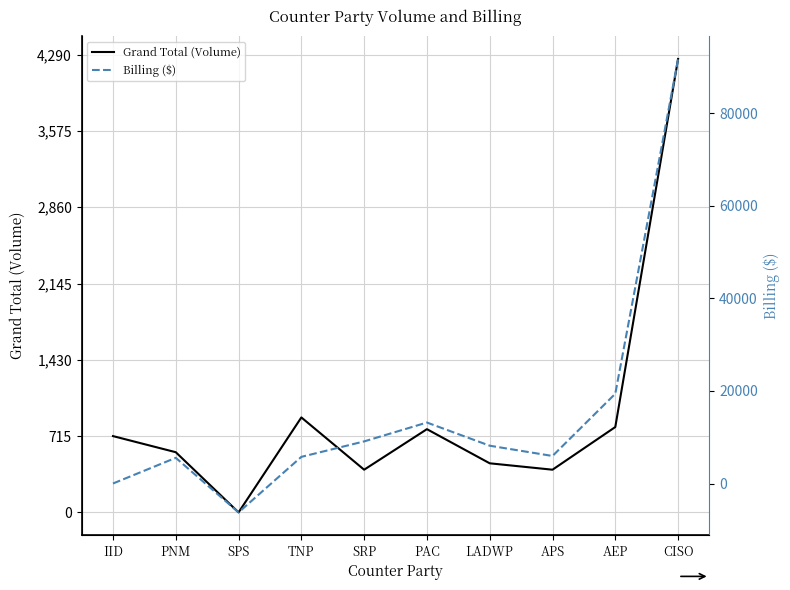

At how many categories does at least one series exceed 8728?

4